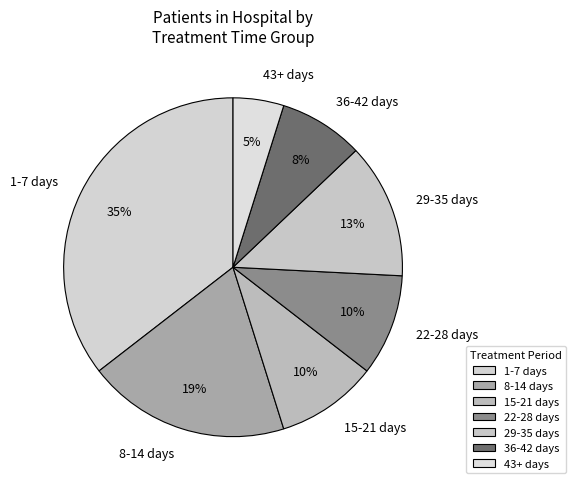

To the nearest percent, what is the difference between the 22-28 days and 15-21 days slice percentages?

0%